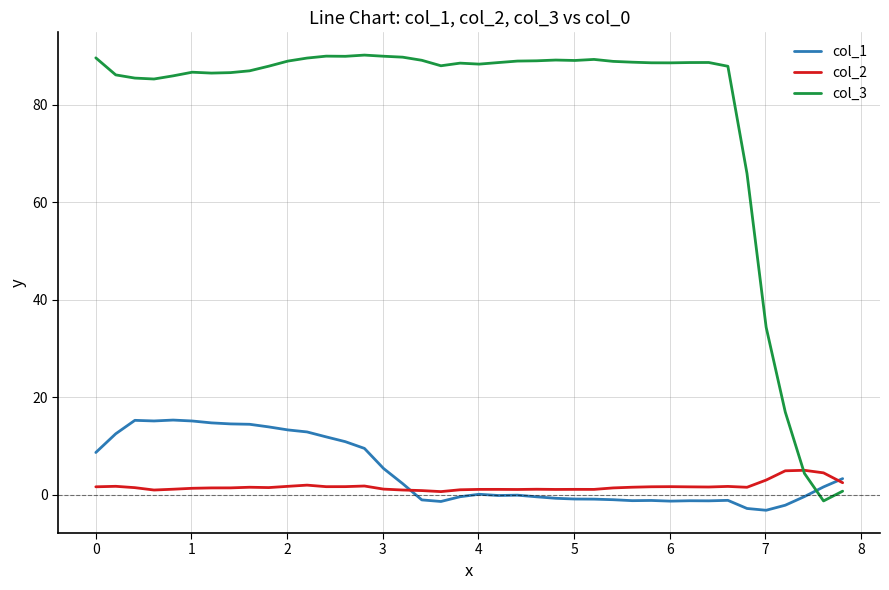

What is the smallest value displayed?

-3.2